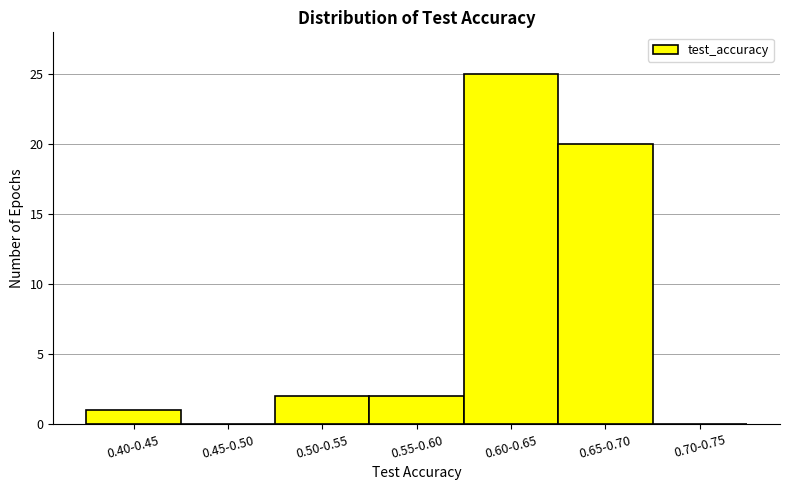

Reading left to right, extract all data points from this chart.

0.40-0.45=1	0.45-0.50=0	0.50-0.55=2	0.55-0.60=2	0.60-0.65=25	0.65-0.70=20	0.70-0.75=0